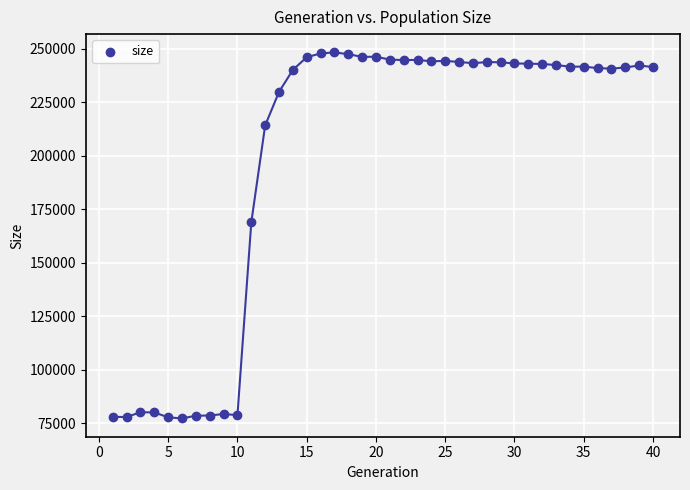

What is the range of Y values (max minus min)?

170911